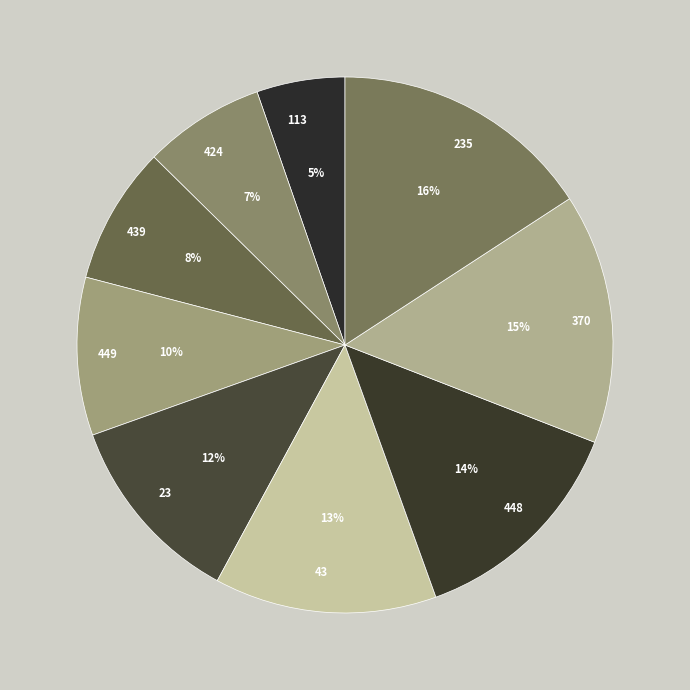

Is the sum of 113 and 370 greater than half?

No